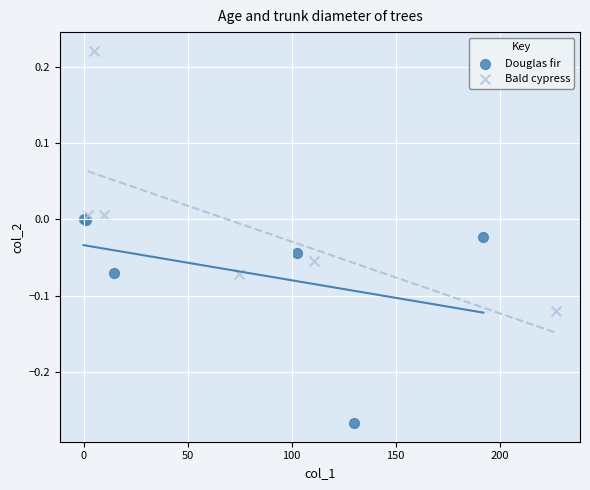

Which series reaches the minimum Y coordinate?

Douglas fir